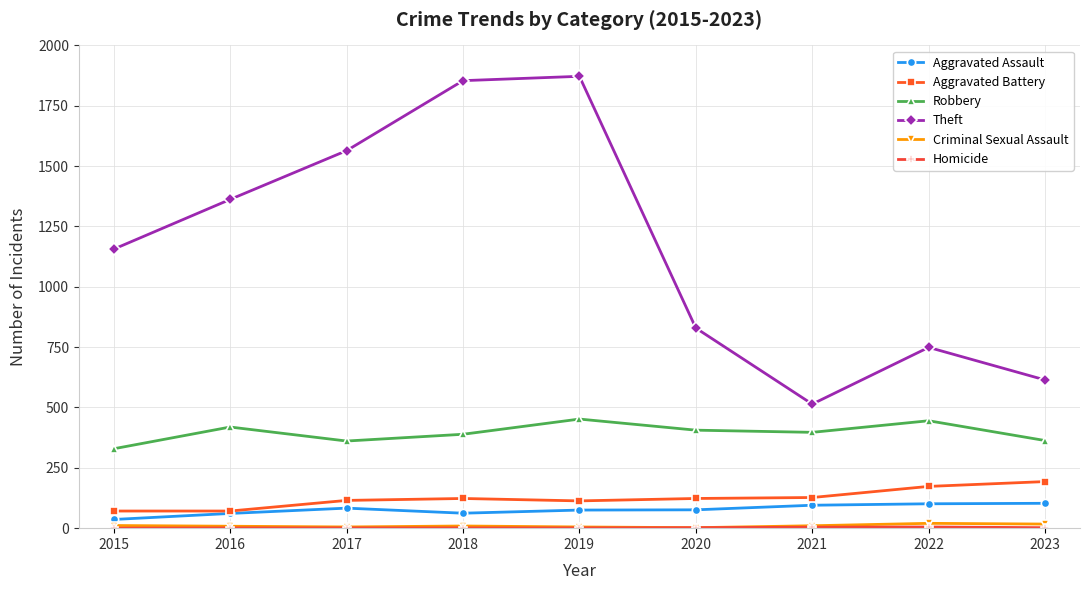

How many series are shown in this chart?

6